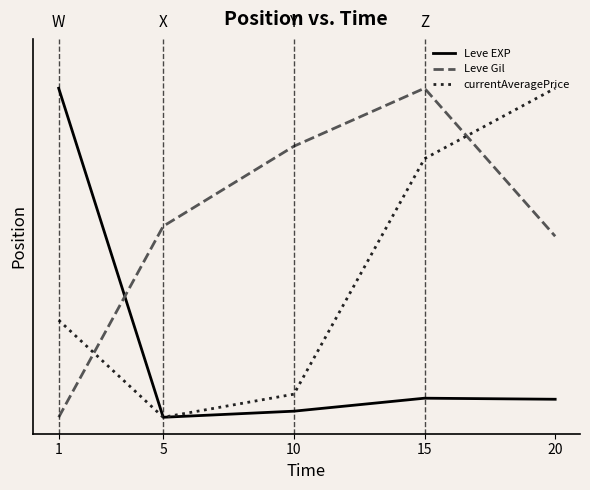

Is it true that currentAveragePrice equals -0.4 at 5?

False